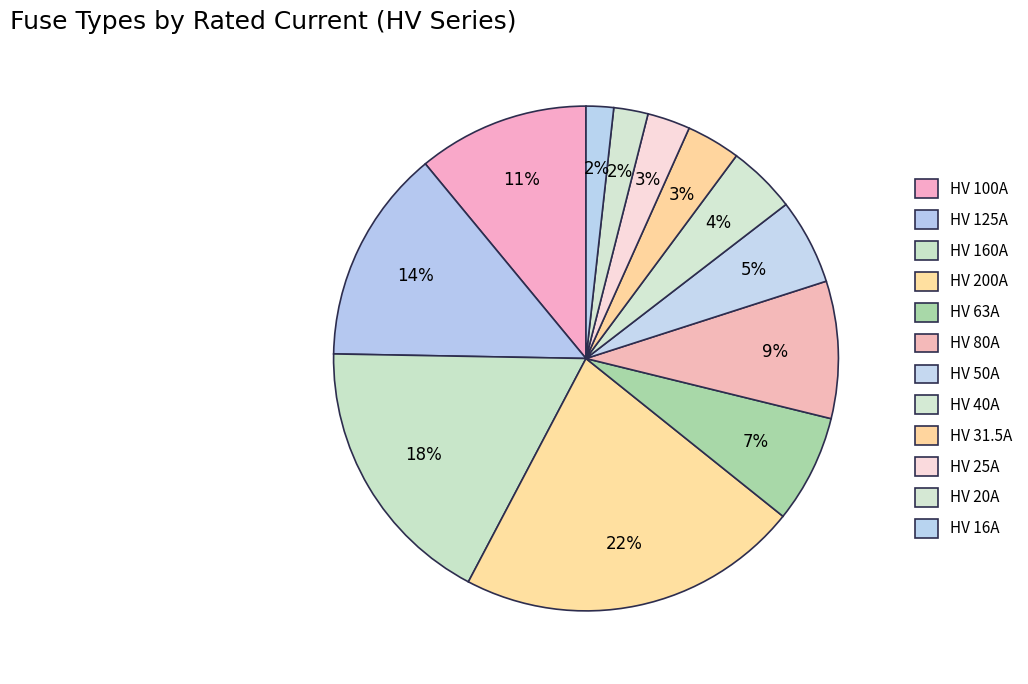

Does HV 100A represent more than half of the total?

No